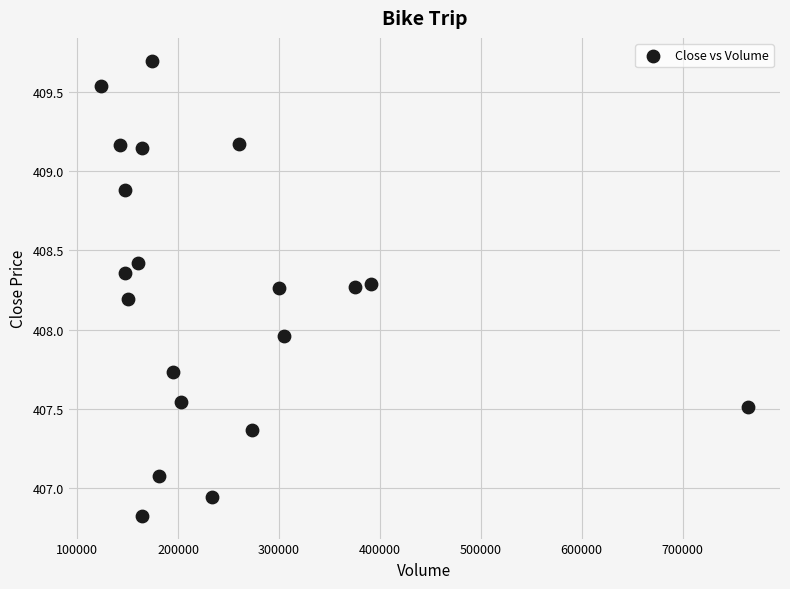

What is the range of X values (max minus min)?

641075.0